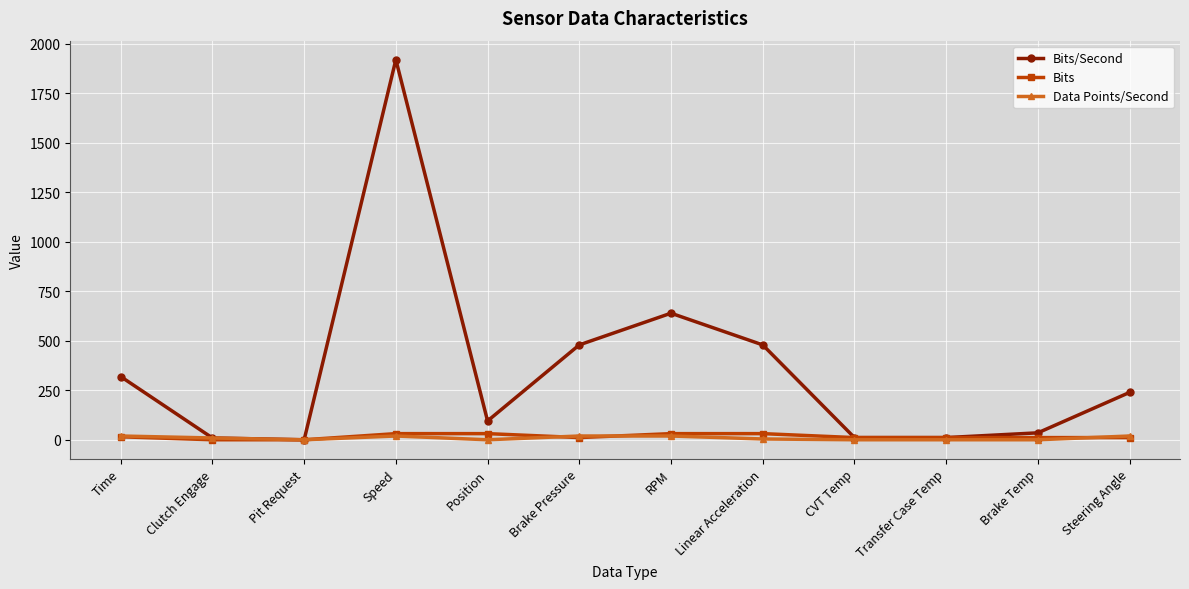

What is the label of the 6th point from the left?

Brake Pressure